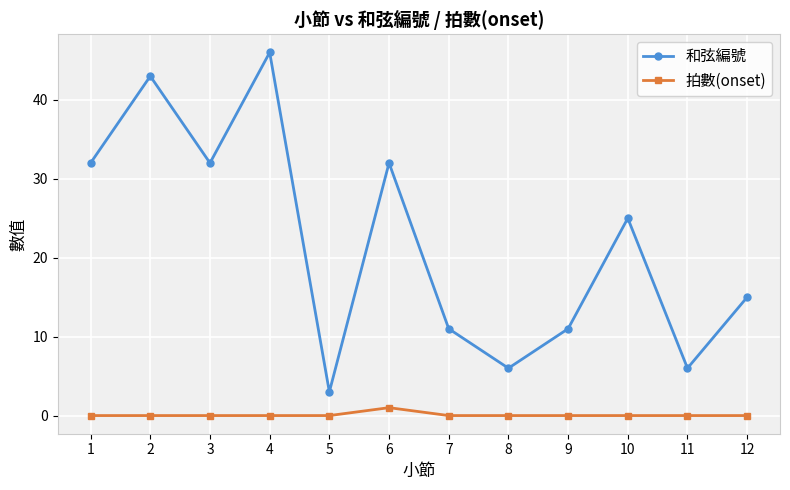

At which category does 和弦編號 reach its first local valley?

3